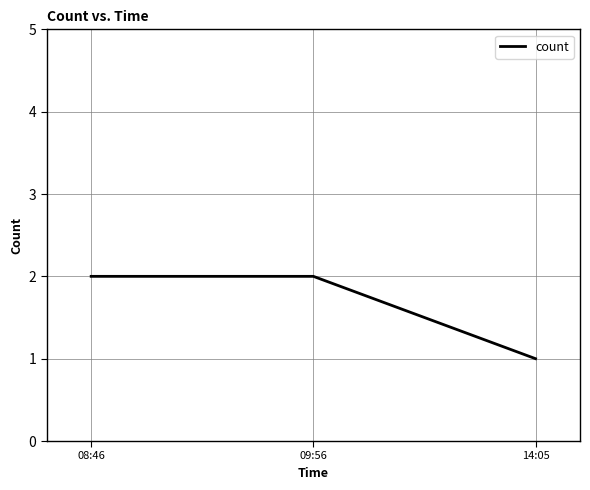

Reading left to right, transcribe all the data shown in this chart.

2	2	1